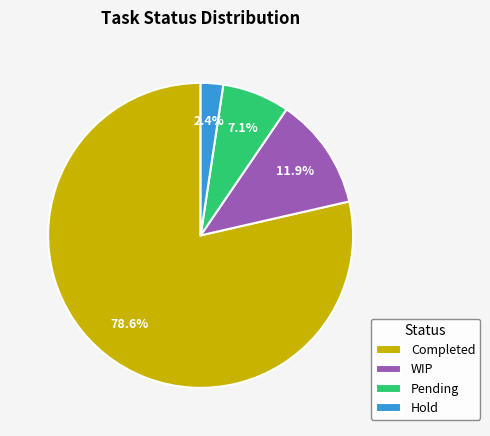

What is the smallest slice in the pie chart?

Hold